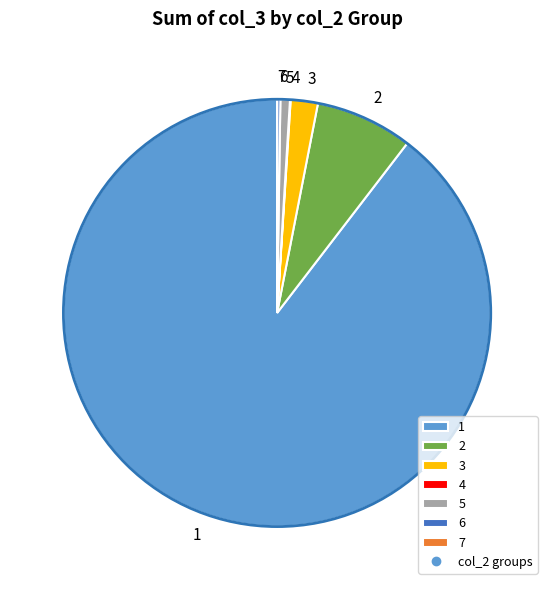

Do 1 and 3 together represent more than half of the pie?

Yes